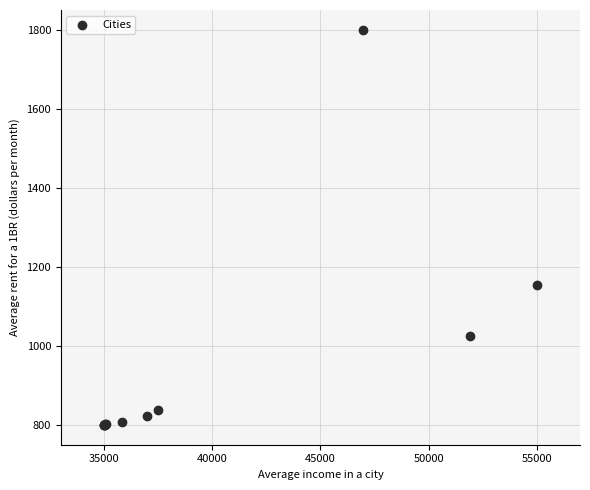

What Y value in the scatter plot is closest to 1300?

1153.7